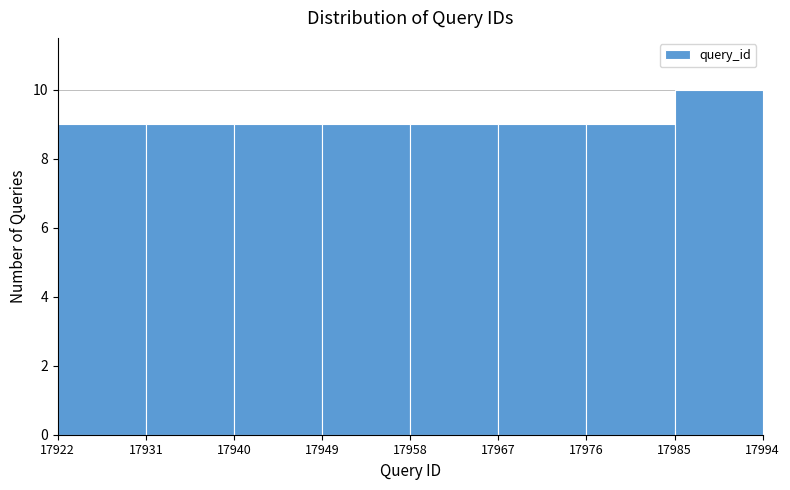

What is the height of the bar covering 17922 to 17931 on the x-axis? The values are not printed on the chart, so give them approximately, as read against the axis.

9